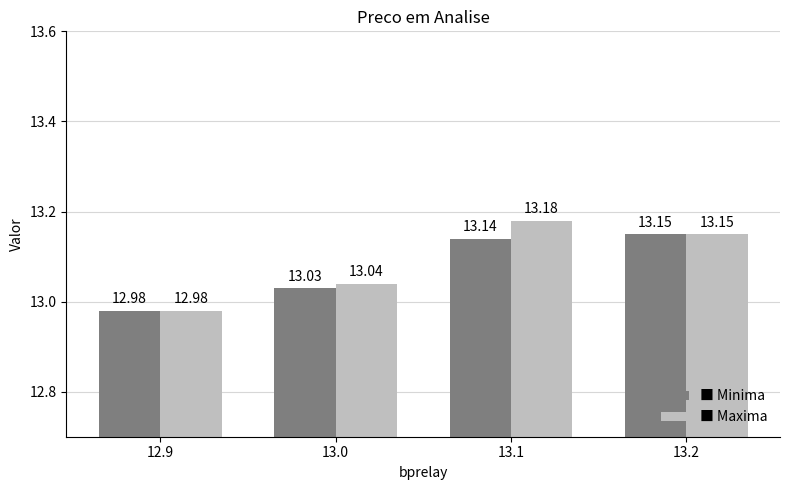

At which category is the sum across all series the highest?

13.1